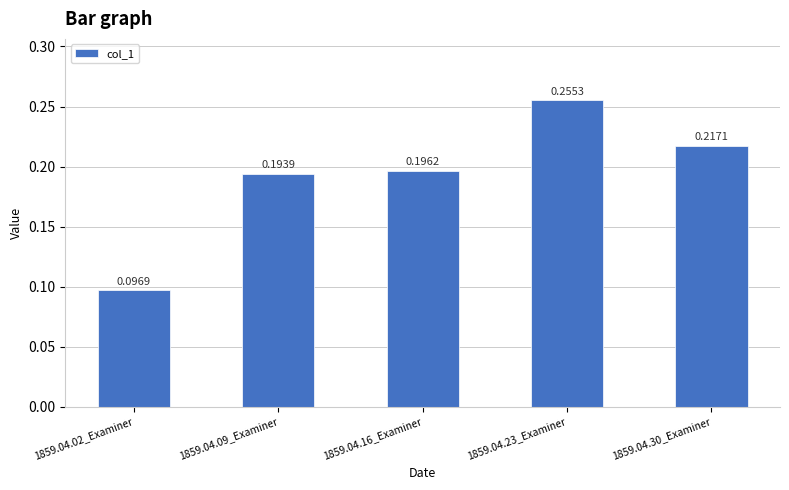

Rank the categories by value from highest to lowest.

1859.04.23_Examiner, 1859.04.30_Examiner, 1859.04.16_Examiner, 1859.04.09_Examiner, 1859.04.02_Examiner